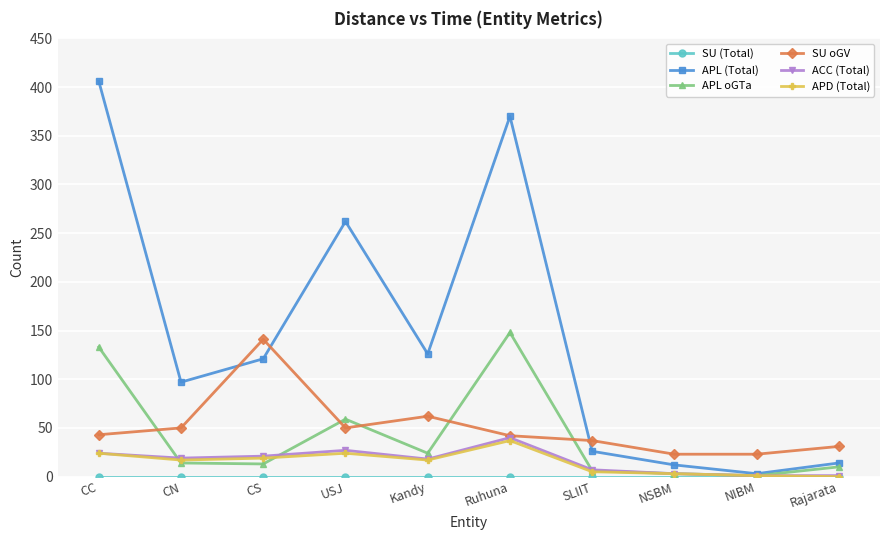

What is the label of the 1st point from the right?

Rajarata